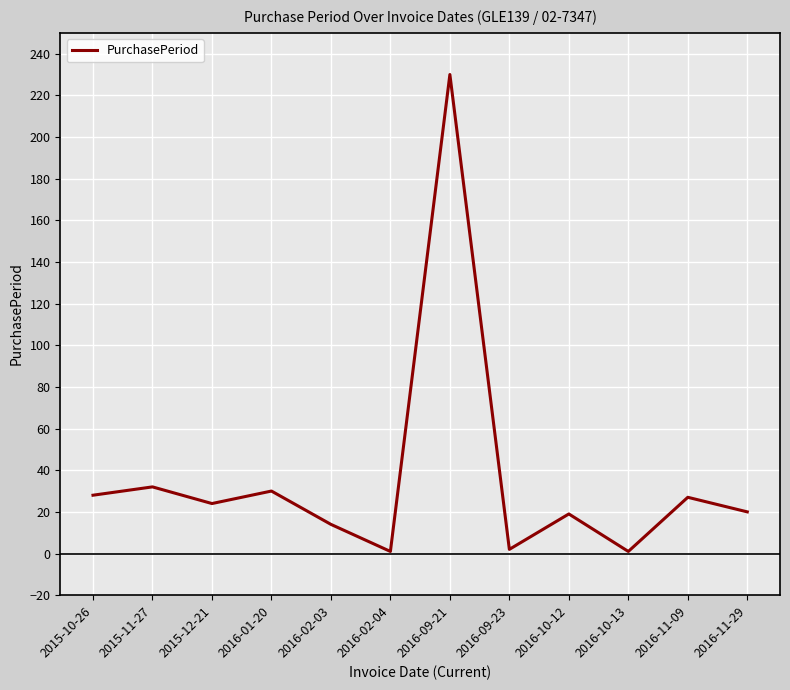

Approximately how many times larger is the value at 2016-09-23 compared to 2016-11-09?

0.1